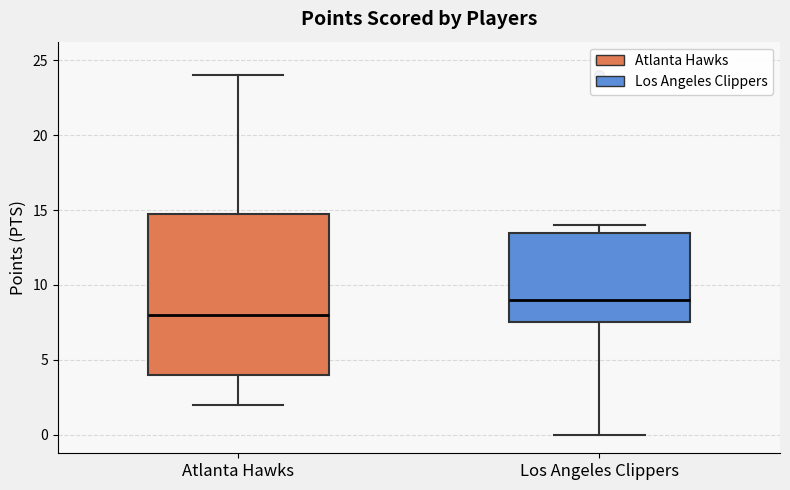

Comparing the boxes themselves (not the whiskers), which one is the tallest?

Atlanta Hawks